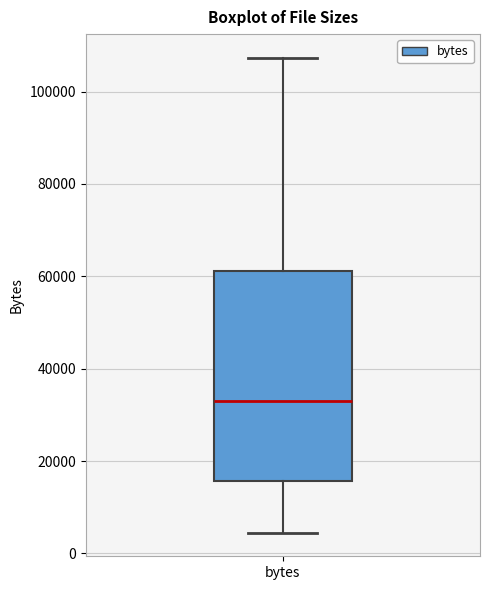

Read this box plot against the y-axis: the position of the median line, the range covered by the box, and the ends of both whiskers. The values are not printed on the chart, so give them approximately, as read against the axis.

median 32000, box 16000 to 62000, whiskers 4000 to 108000